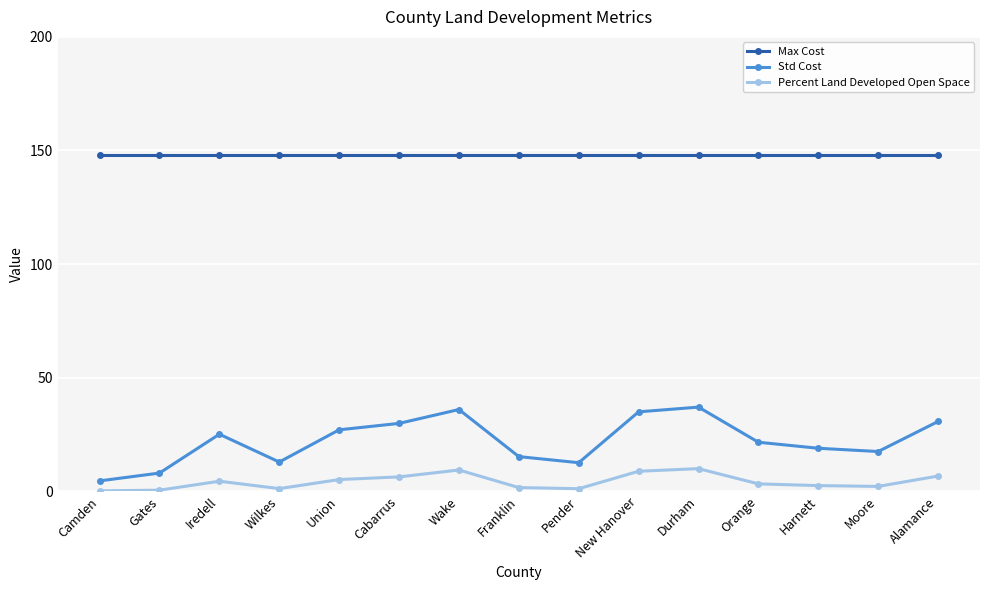

Which series has the largest range (max minus min)?

Std Cost